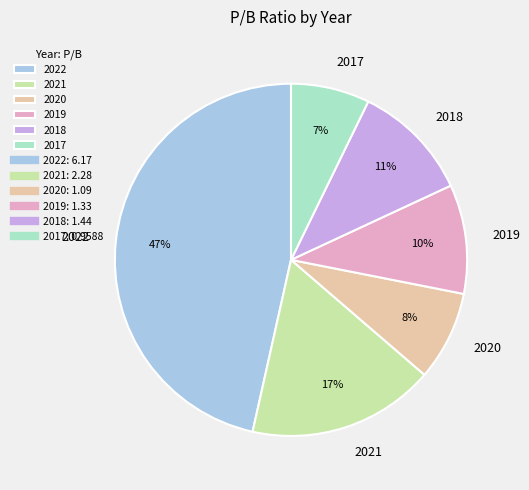

Is there any slice that represents more than half of the pie?

No